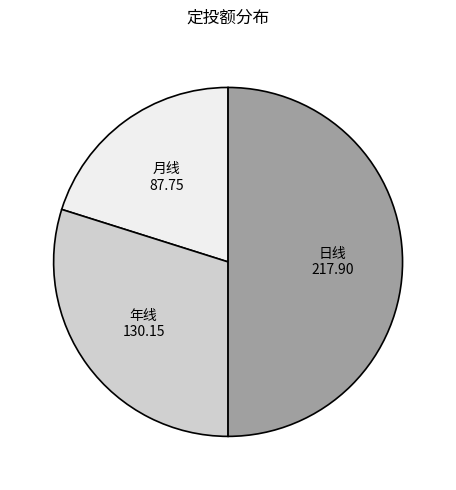

Is 年线 the majority of the pie?

No